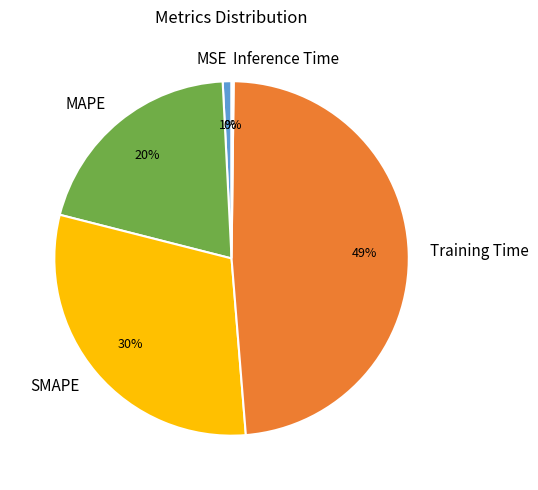

Which slice is the largest?

Training Time